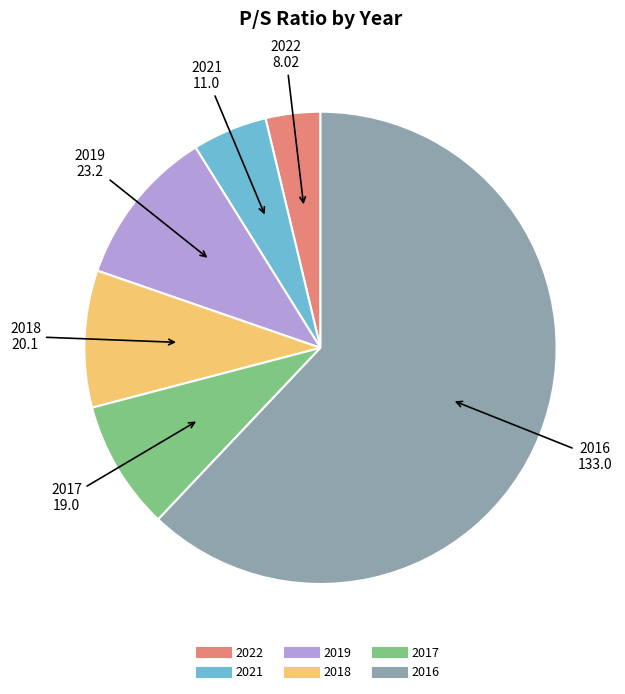

Is there any slice that represents more than half of the pie?

Yes